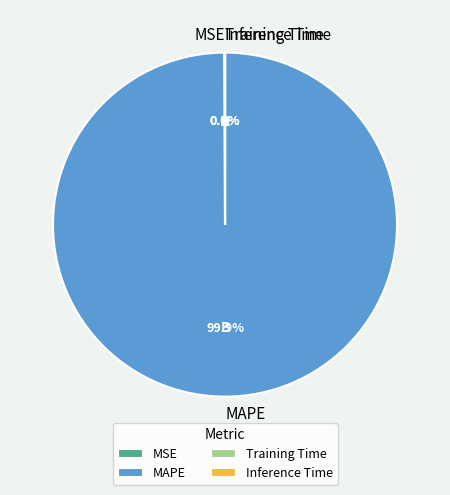

What is the largest slice in the pie chart?

MAPE